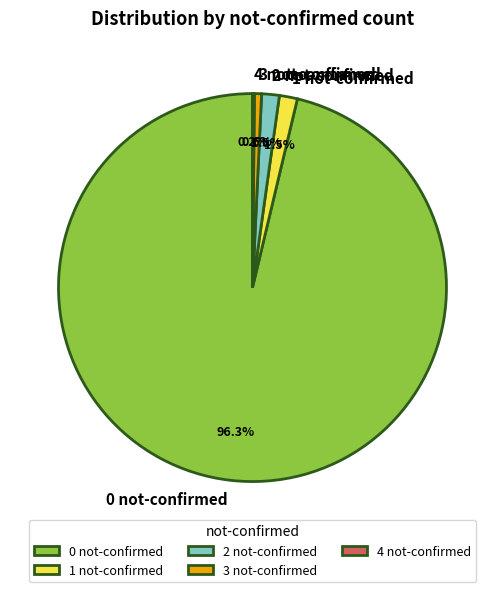

Is the sum of 1 not-confirmed and 2 not-confirmed greater than half?

No